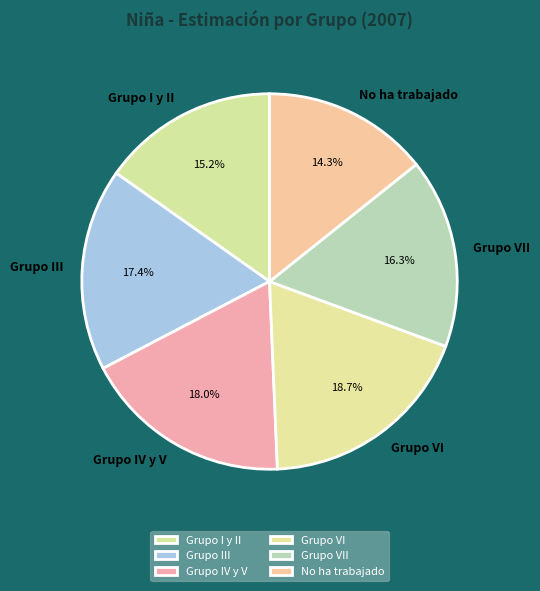

To the nearest percent, what is the difference between the largest and smallest slice percentages?

4%